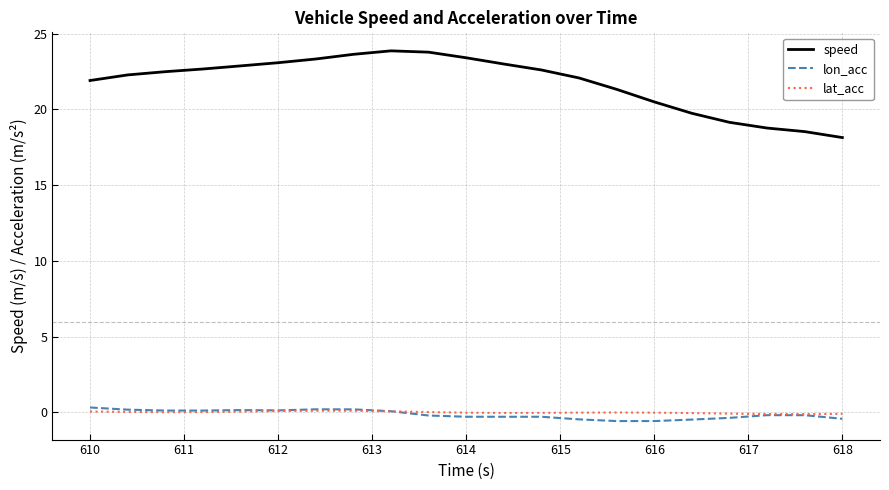

True or false: lon_acc and speed cross at least once.

False